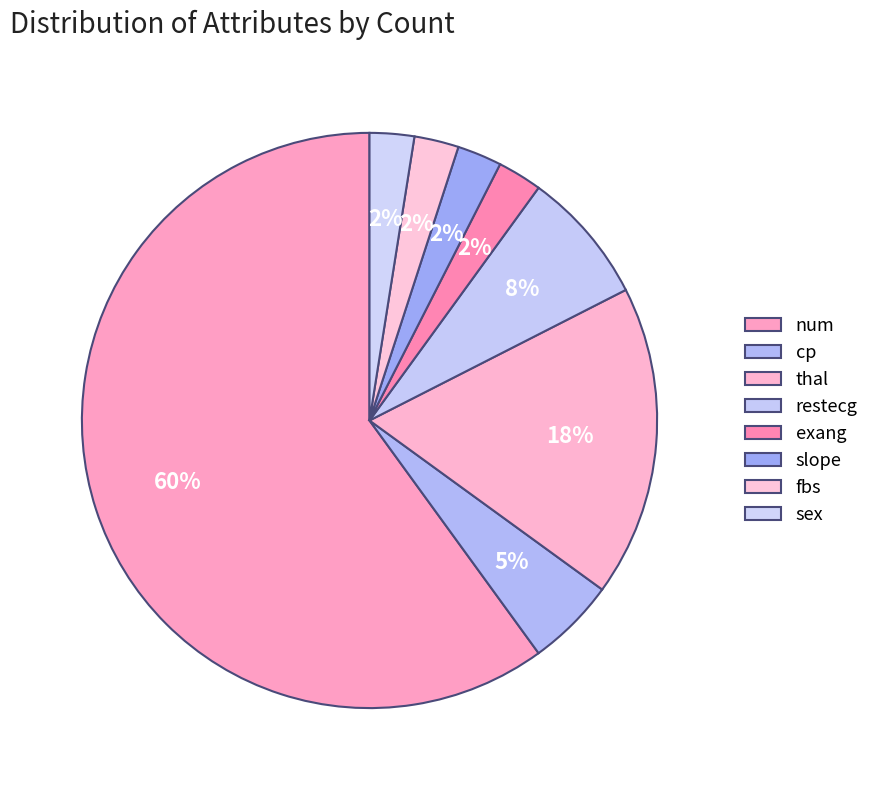

Rank the categories by value from lowest to highest.

exang, slope, fbs, sex, cp, restecg, thal, num